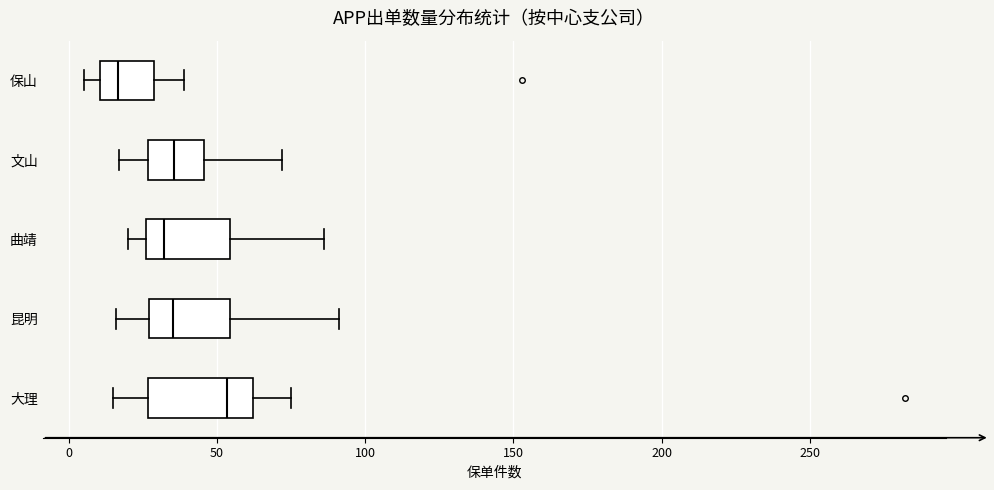

Where does the median line of the box for 曲靖 sit on the x-axis? The values are not printed on the chart, so give them approximately, as read against the axis.

30